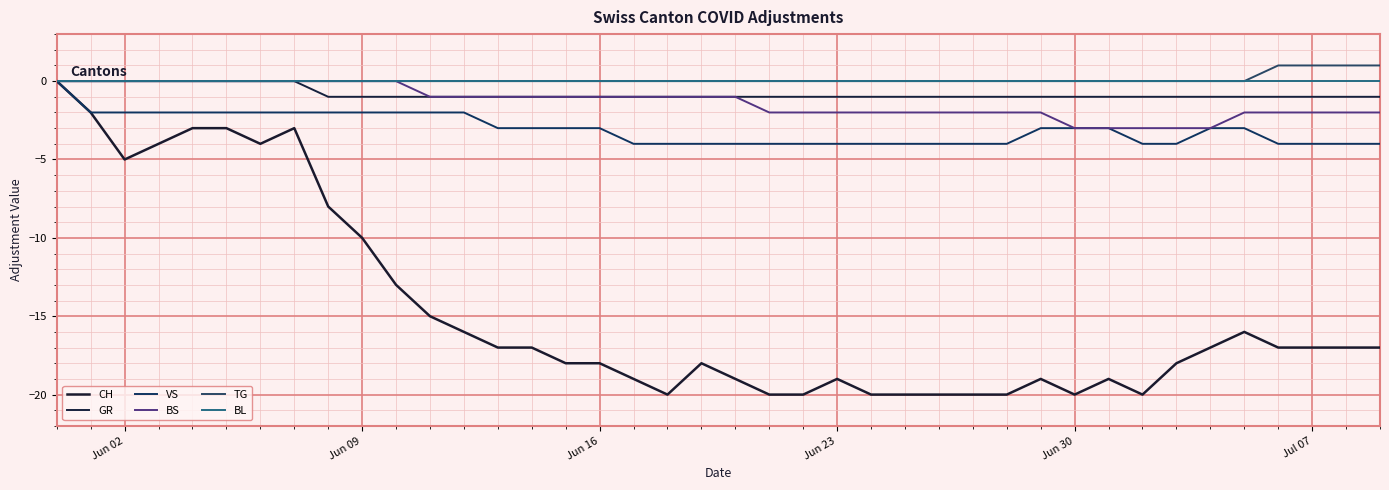

True or false: BS and VS cross at least once.

False